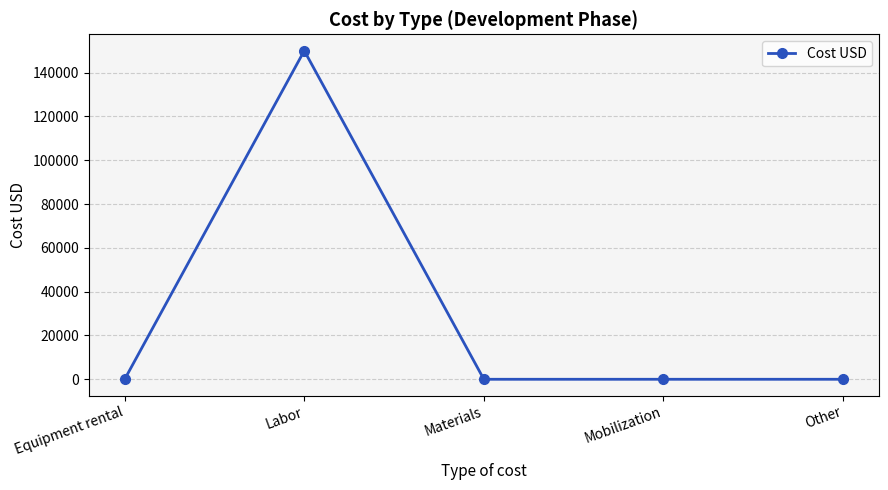

Is it true that the value at Equipment rental is 0?

True